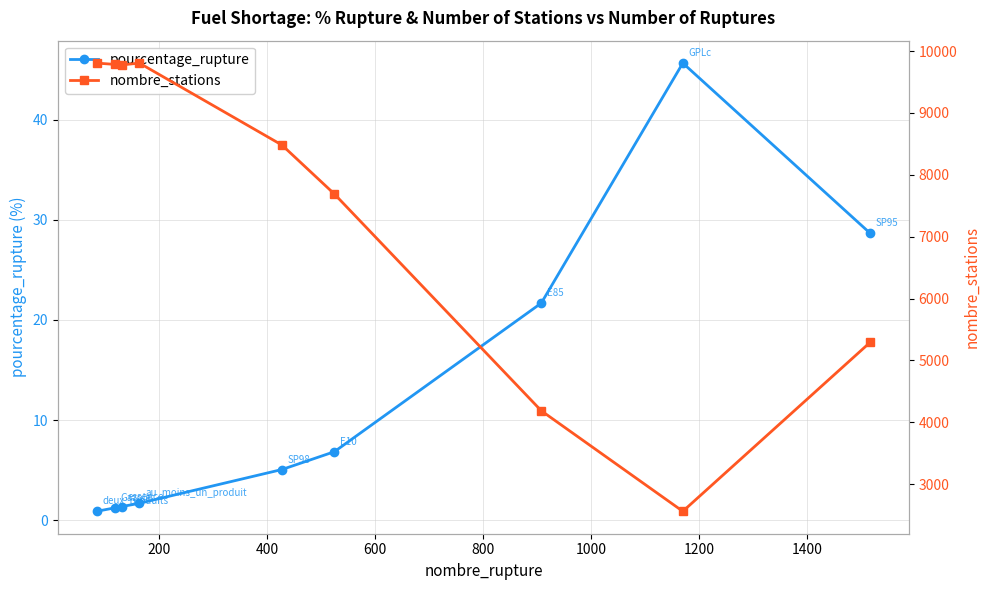

True or false: pourcentage_rupture has more than 2 points higher than both neighbors.

False